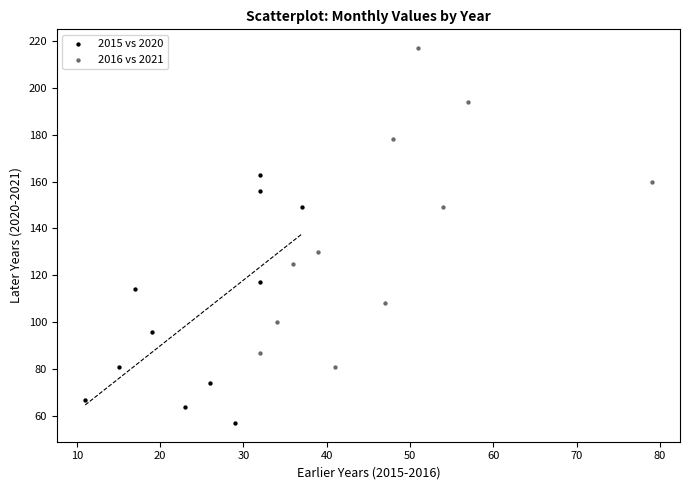

Which series reaches the maximum Y coordinate?

2016 vs 2021